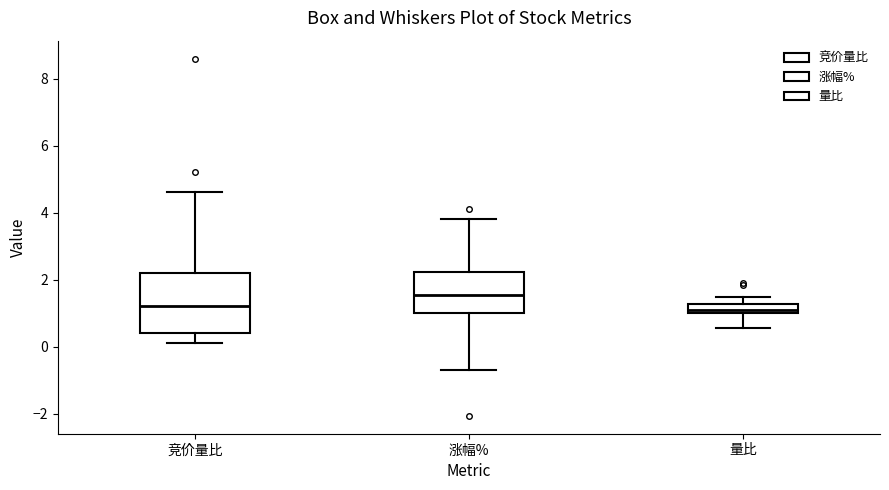

Where is the lower edge of the box for 竞价量比 on the y-axis? The values are not printed on the chart, so give them approximately, as read against the axis.

0.4